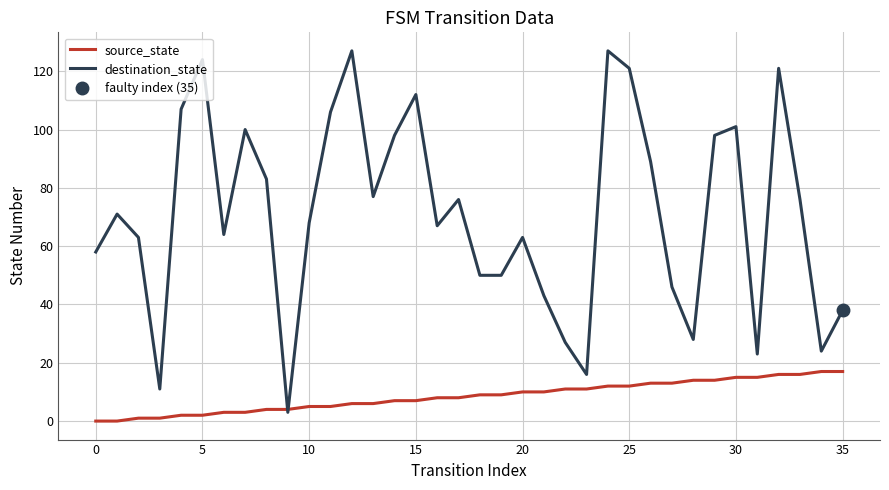

Which category has the highest value across all series?

12